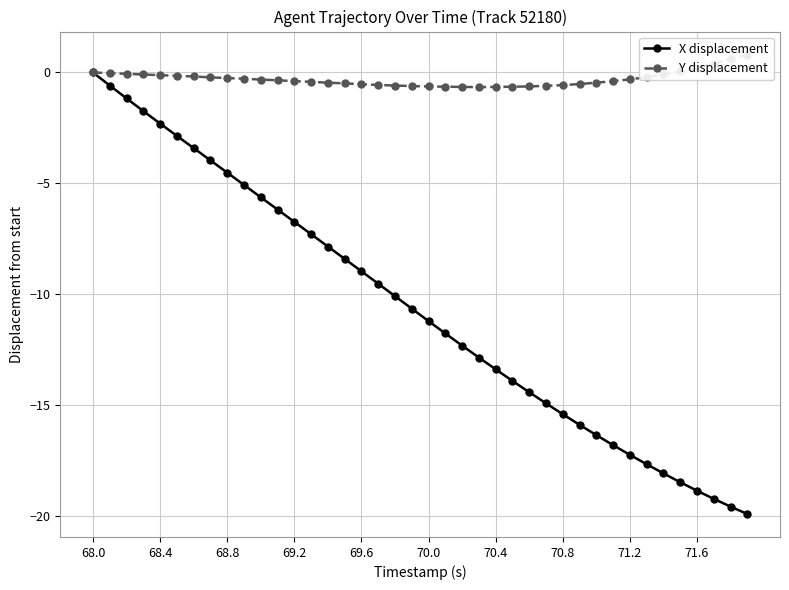

True or false: Y displacement has more than 1 interior local peaks.

False